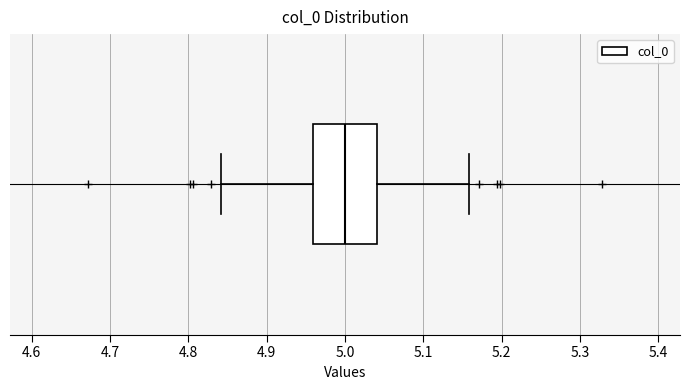

Transcribe this box plot: give where the median line is, the range the box spans, and where the two whiskers end, as read against the x-axis. The values are not printed on the chart, so give them approximately, as read against the axis.

median 5.00, box 4.96 to 5.04, whiskers 4.84 to 5.16